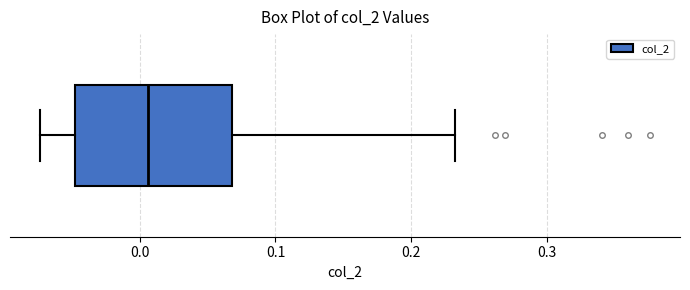

Read this box plot against the x-axis: the position of the median line, the range covered by the box, and the ends of both whiskers. The values are not printed on the chart, so give them approximately, as read against the axis.

median 0.01, box -0.05 to 0.07, whiskers -0.07 to 0.23